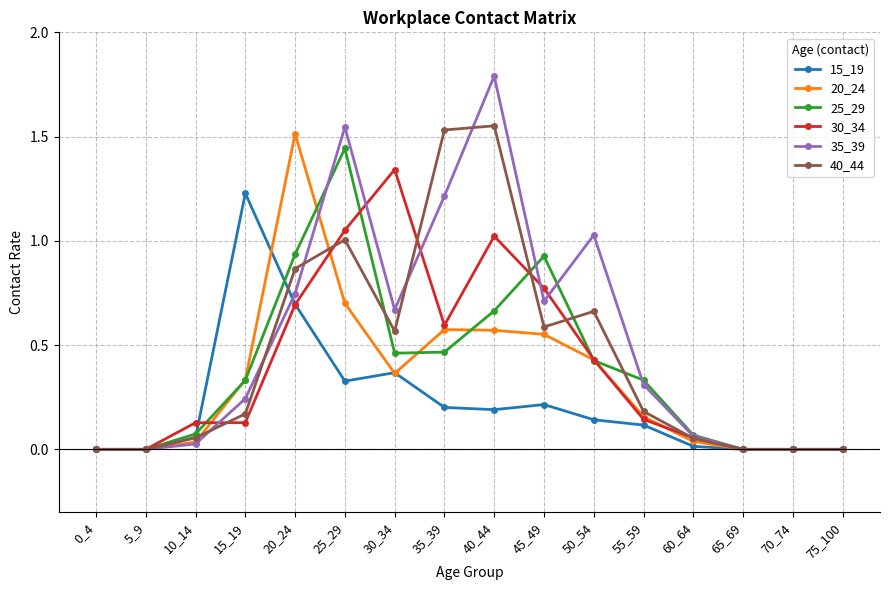

What is the sum of the 40_44 values at 20_24 and 25_29?

1.9